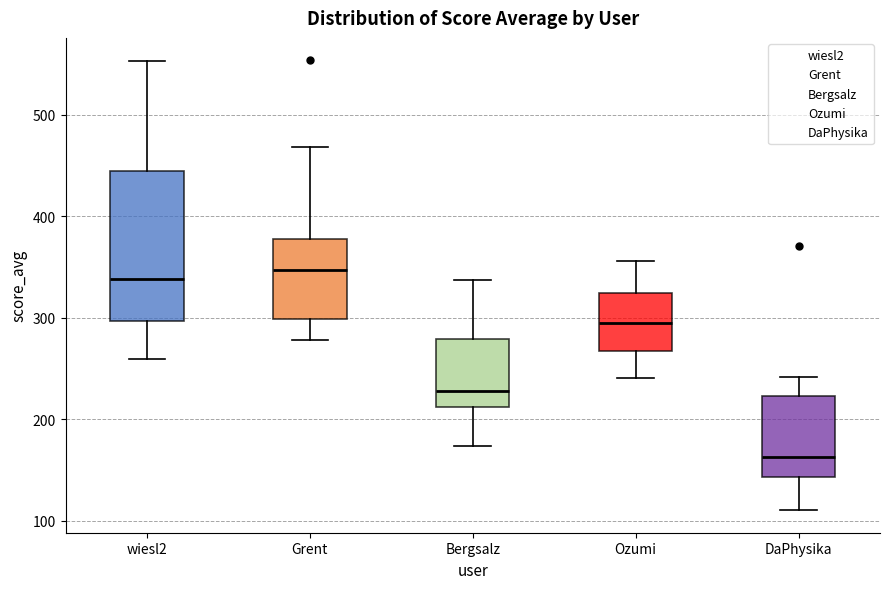

Reading left to right, read every box against the y-axis: the position of its median line, the range the box covers, and the ends of its whiskers. The values are not printed on the chart, so give them approximately, as read against the axis.

wiesl2: median 340, box 300 to 440, whiskers 260 to 550
Grent: median 350, box 300 to 380, whiskers 280 to 470
Bergsalz: median 230, box 210 to 280, whiskers 170 to 340
Ozumi: median 290, box 270 to 320, whiskers 240 to 360
DaPhysika: median 160, box 140 to 220, whiskers 110 to 240